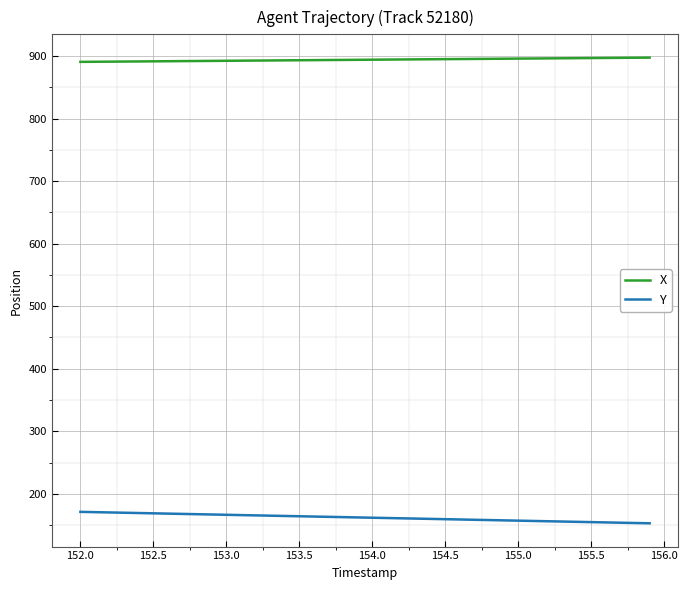

What is the greatest value displayed?

897.7